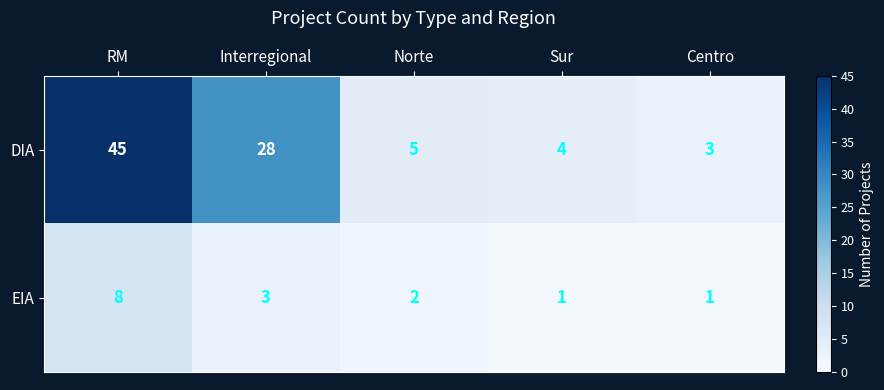

At which label is DIA closest to 24?

Interregional